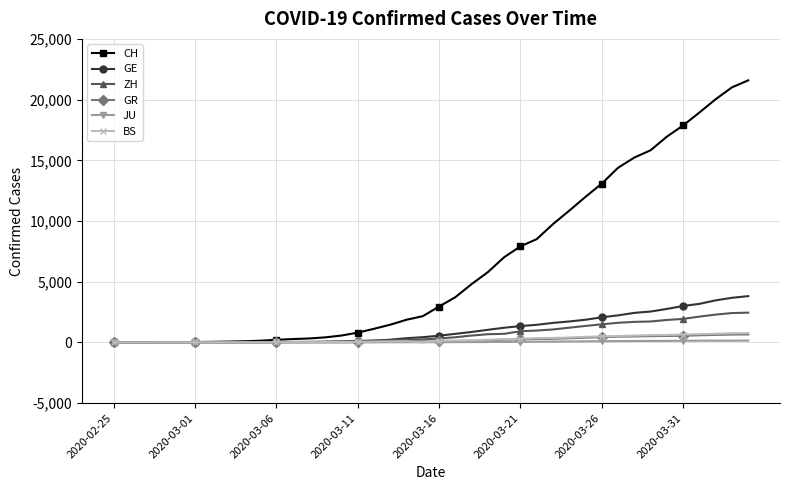

Which series has the largest range (max minus min)?

CH